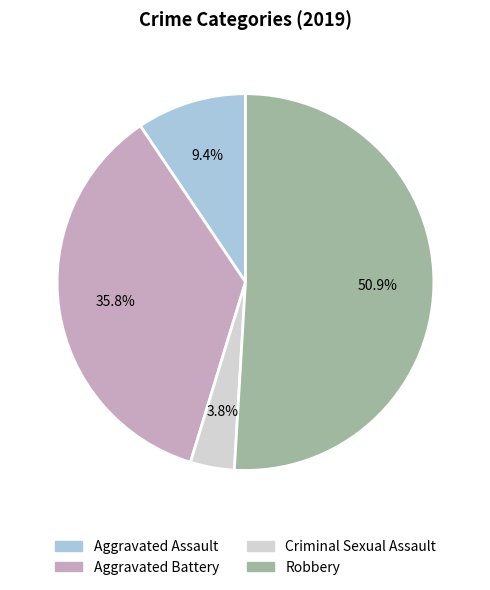

The Robbery slice represents 64% of the pie. True or false?

False